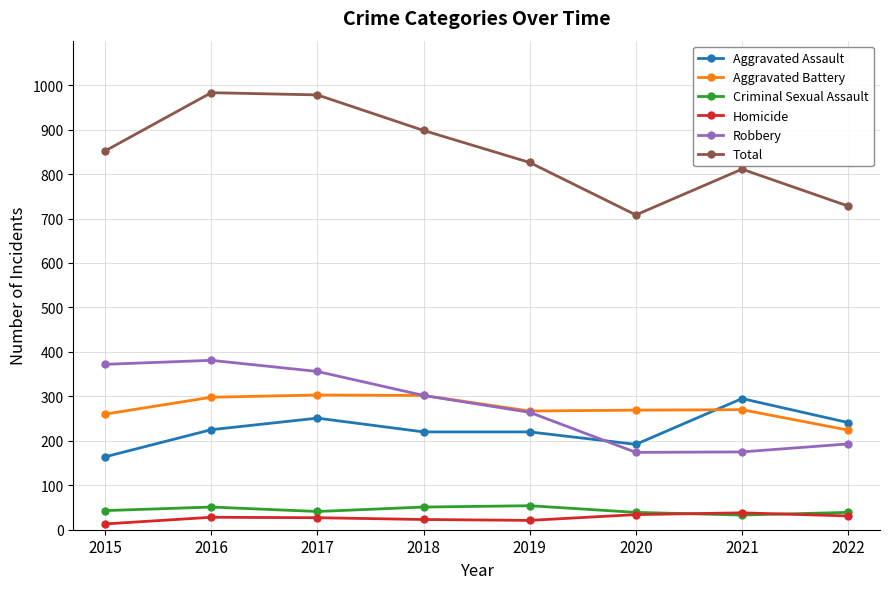

Is it true that Aggravated Battery equals 267 at 2019?

True